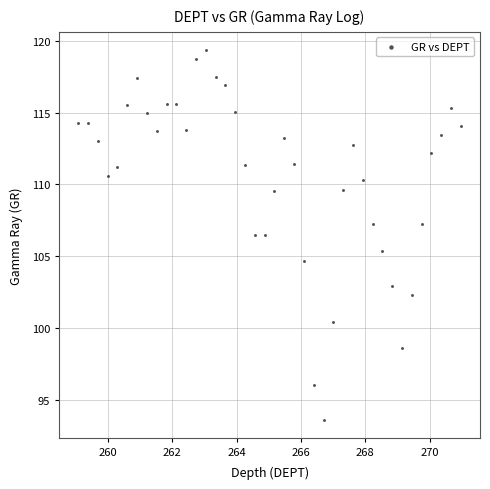

What is the range of Y values (max minus min)?

25.8